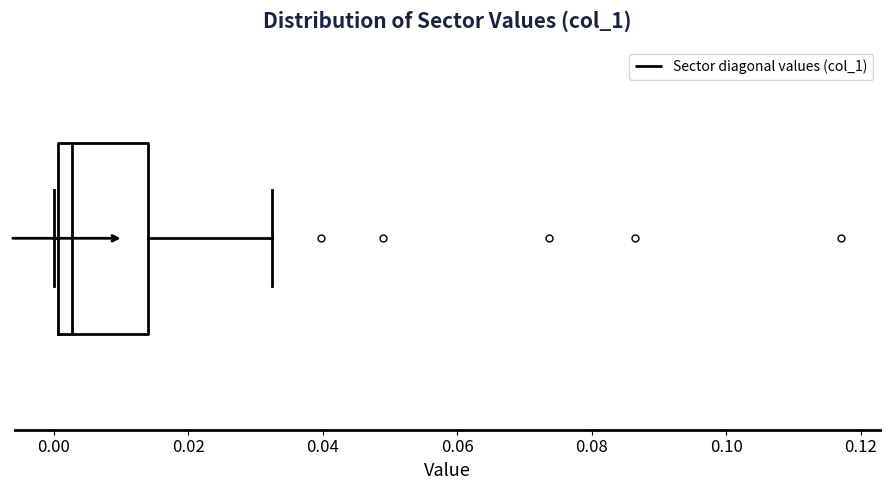

Where is the left edge of the box on the x-axis? The values are not printed on the chart, so give them approximately, as read against the axis.

0.000